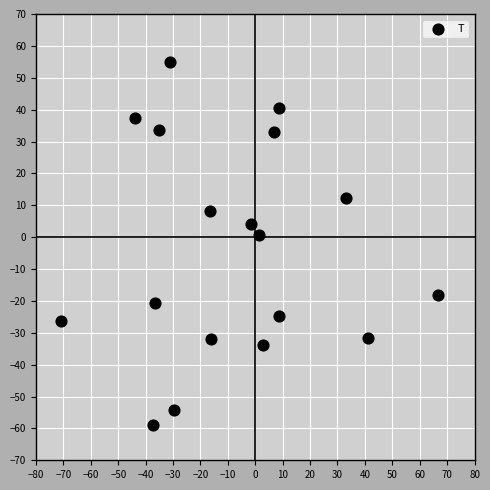

What is the range of X values (max minus min)?

137.5